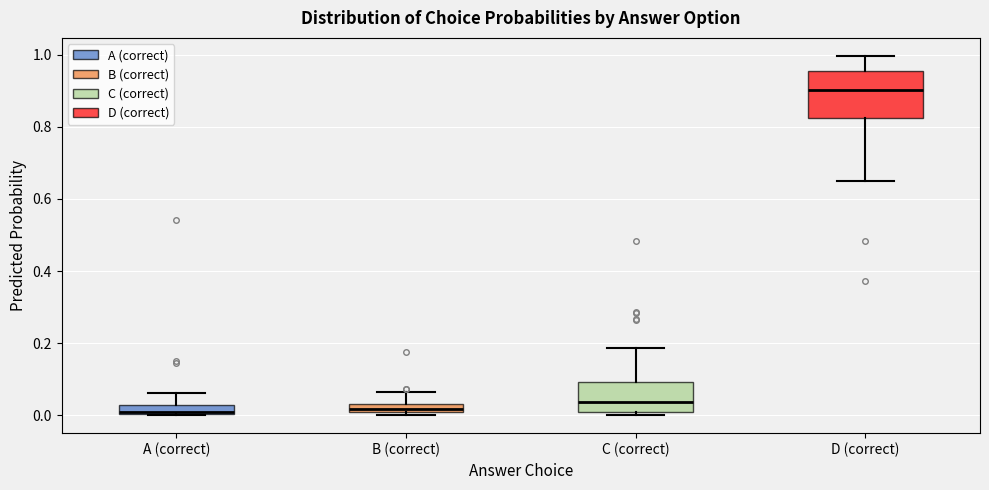

Where is the lower edge of the box for A (correct) on the y-axis? The values are not printed on the chart, so give them approximately, as read against the axis.

0.00